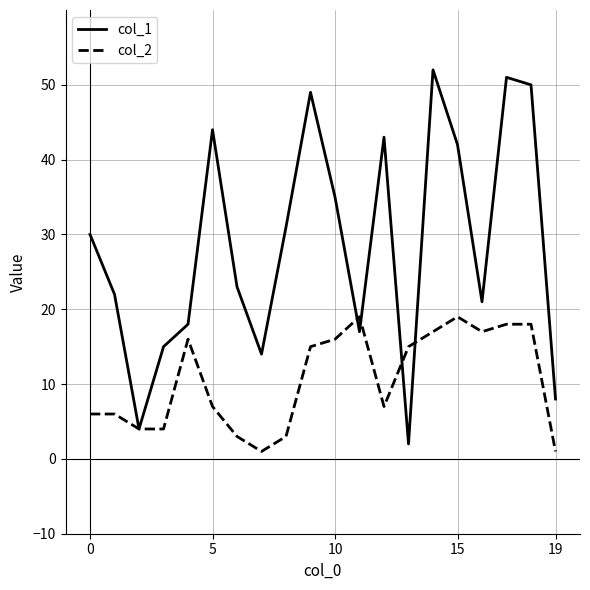

Reading left to right, list all the values displayed in this chart.

col_1: 30	22	4	15	18	44	23	14	31	49	35	17	43	2	52	42	21	51	50	8
col_2: 6	6	4	4	16	7	3	1	3	15	16	19	7	15	17	19	17	18	18	1